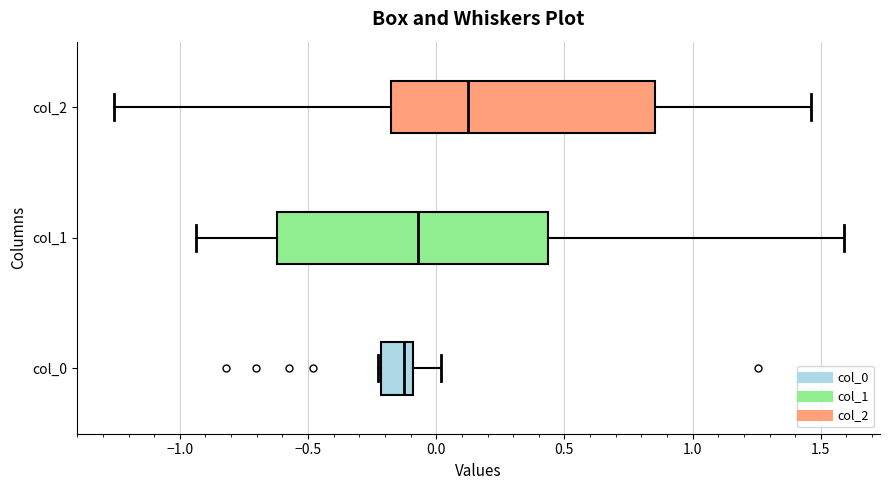

Reading bottom to top, transcribe this box plot: for each box, give where its median line is, the range the box spans, and where its two whiskers end, as read against the x-axis. The values are not printed on the chart, so give them approximately, as read against the axis.

col_0: median -0.15, box -0.20 to -0.10, whiskers -0.25 to 0.00
col_1: median -0.05, box -0.60 to 0.45, whiskers -0.95 to 1.60
col_2: median 0.10, box -0.15 to 0.85, whiskers -1.25 to 1.45